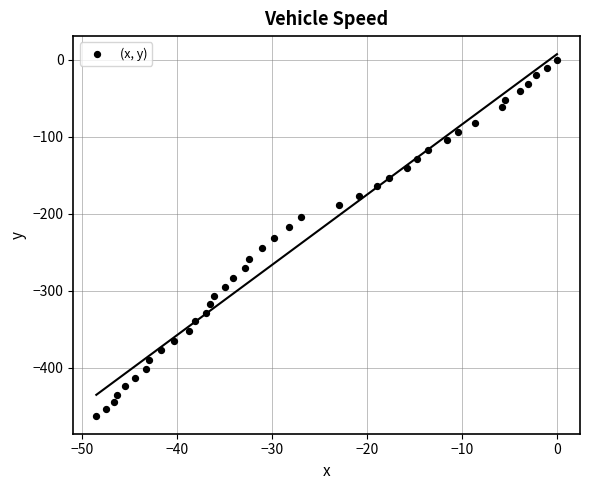

What is the range of Y values (max minus min)?

462.4